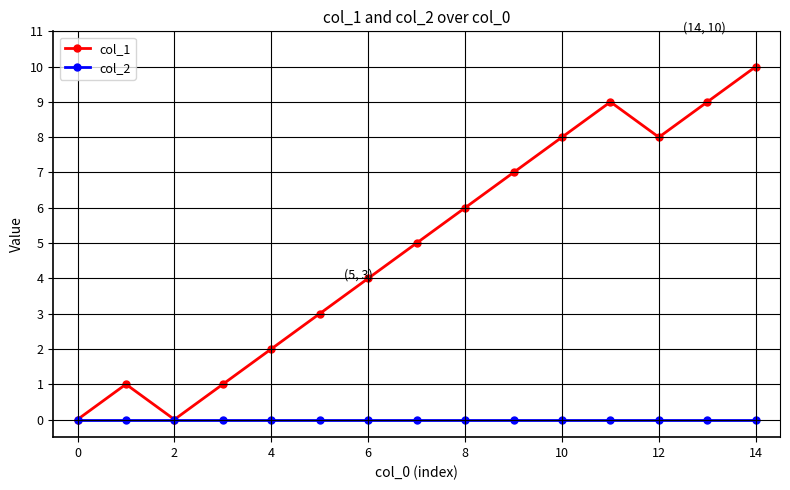

Is this an area chart (filled region under the line)?

No